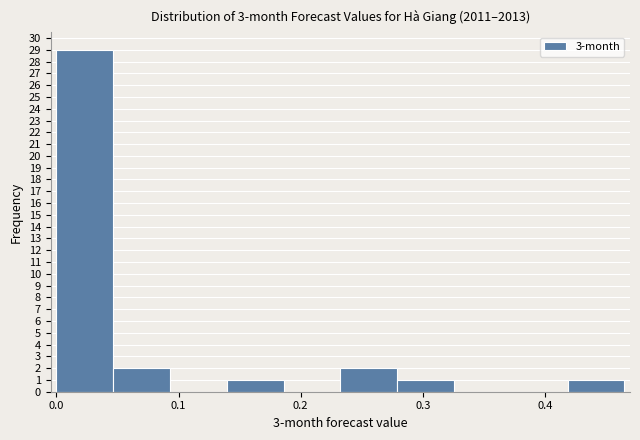

Reading left to right, transcribe this chart: for each bar, give the range it covers on the x-axis and its height. Neither the bar edges nor the heights are printed on the chart, so give them approximately, as read against the axes.

0.00 to 0.05: 29
0.05 to 0.09: 2
0.09 to 0.14: 0
0.14 to 0.19: 1
0.19 to 0.23: 0
0.23 to 0.28: 2
0.28 to 0.33: 1
0.33 to 0.37: 0
0.37 to 0.42: 0
0.42 to 0.46: 1